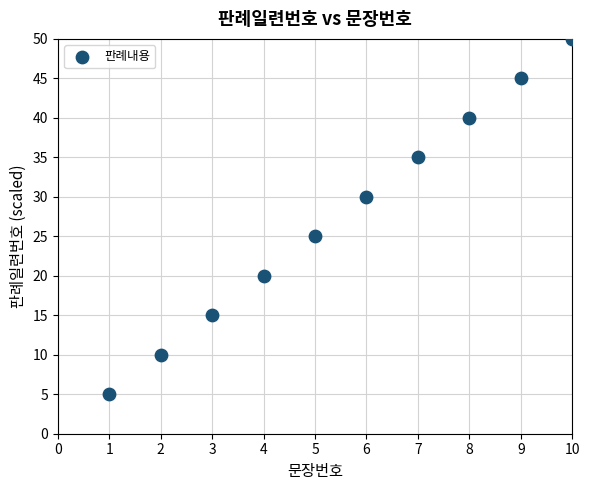

What is the average Y value?

28